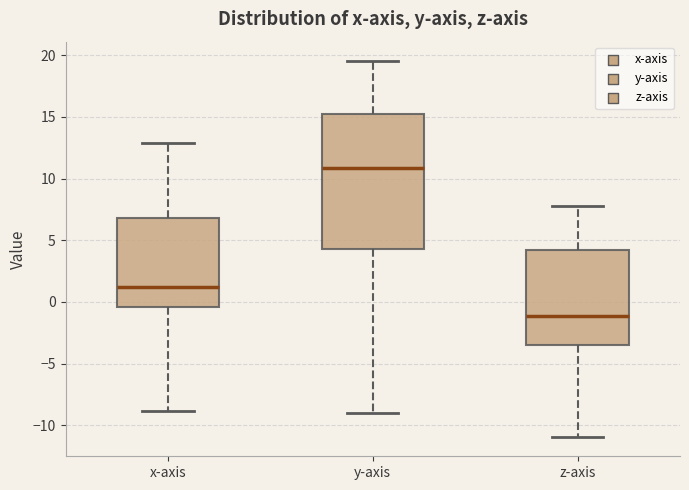

Where does the median line of the box for y-axis sit on the y-axis? The values are not printed on the chart, so give them approximately, as read against the axis.

11.0